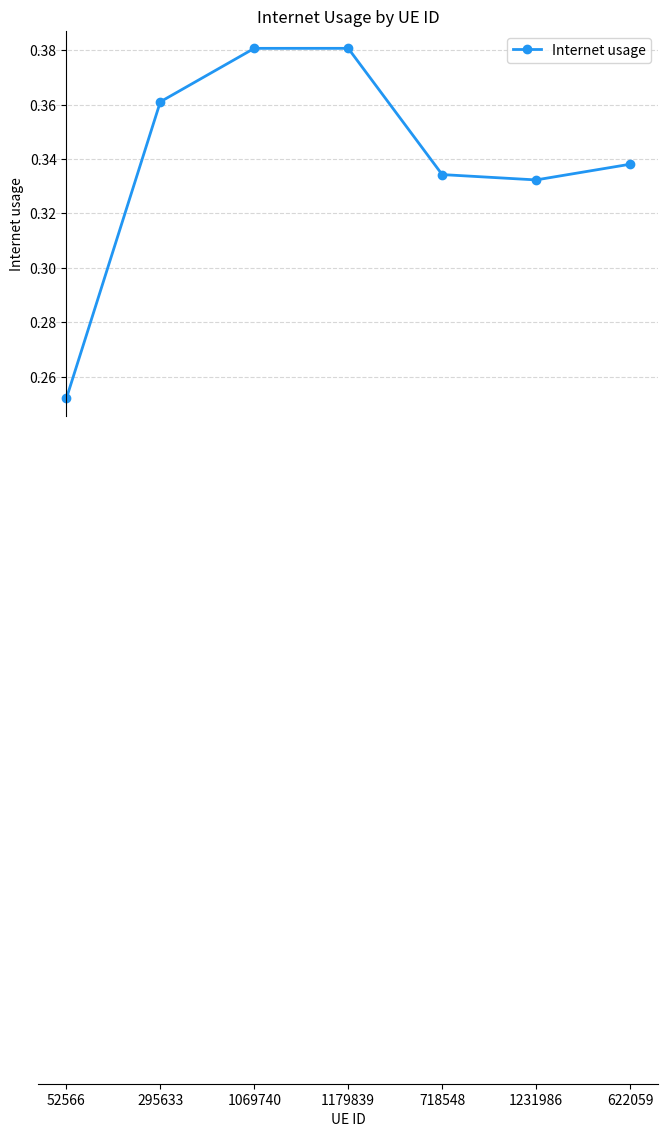

Which label corresponds to the smallest value in the chart?

52566